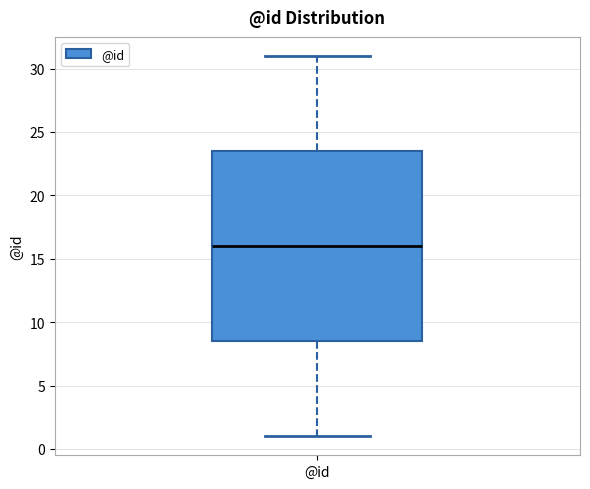

Where does the upper whisker of the box for @id end on the y-axis? The values are not printed on the chart, so give them approximately, as read against the axis.

31.0